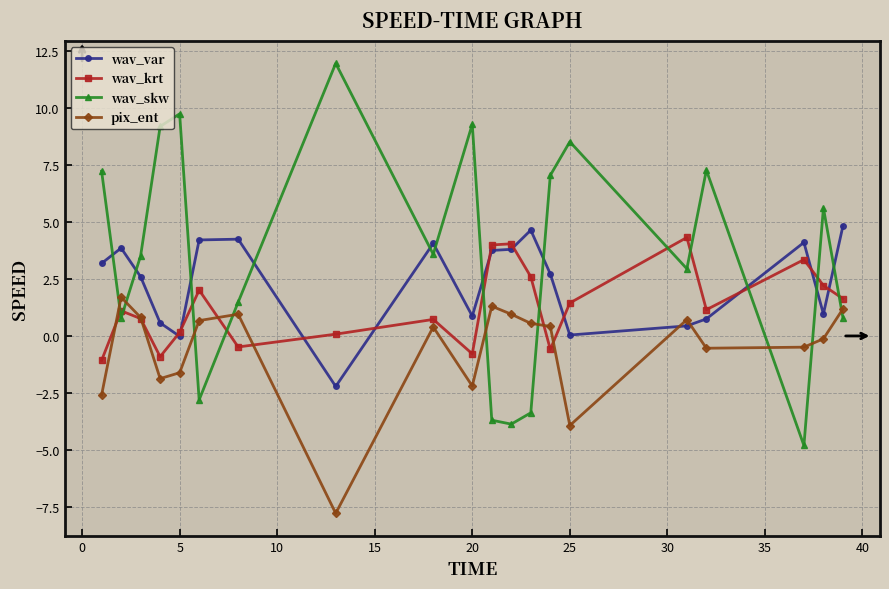

Rank the series by their maximum value, from lowest to highest.

pix_ent, wav_krt, wav_var, wav_skw